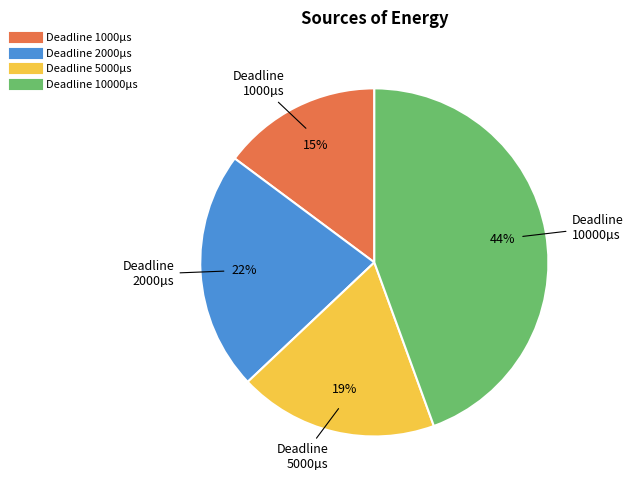

To the nearest percent, what is the average slice percentage?

25%